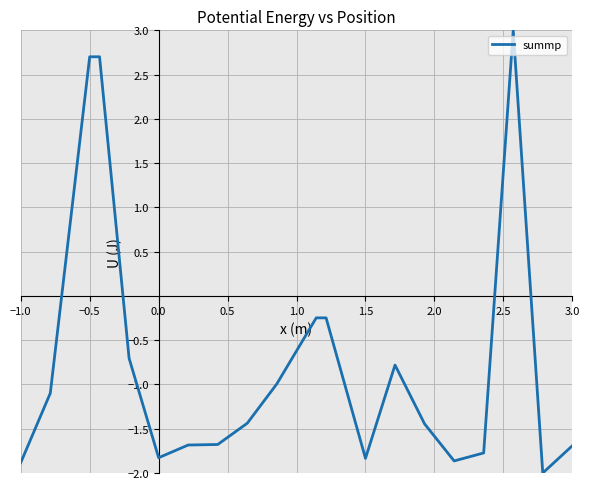

What is the maximum value shown in the chart?

3.0